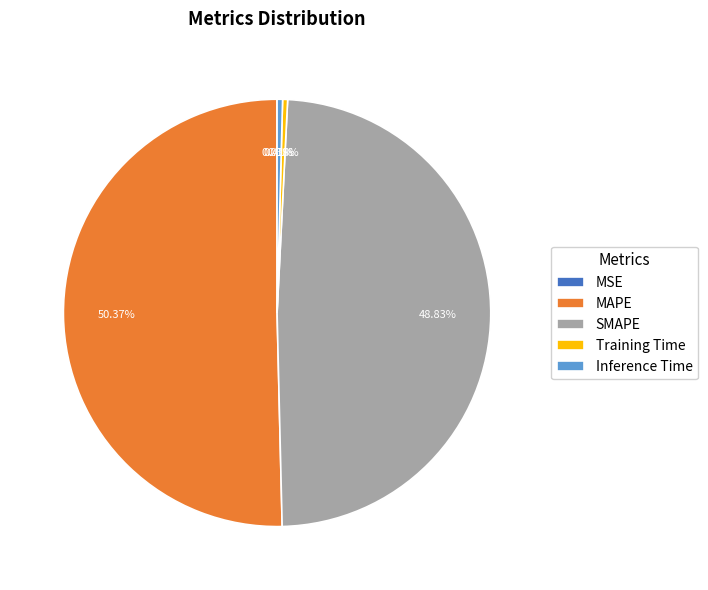

To the nearest percent, what portion does SMAPE represent?

49%